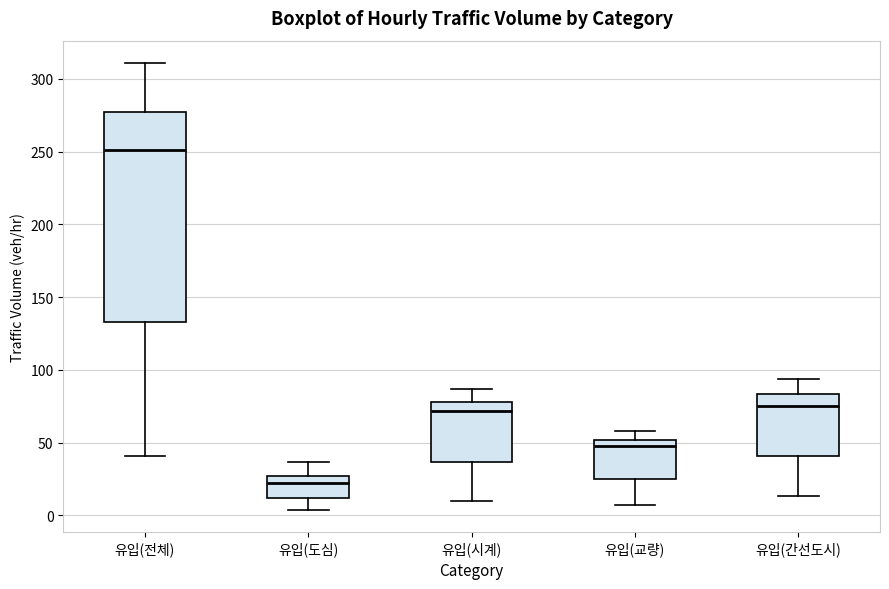

Which box is the tallest, from its lower edge to its upper edge?

유입(전체)